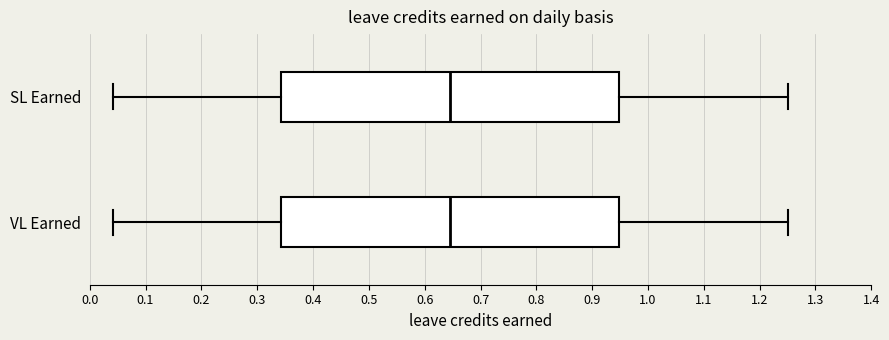

Reading bottom to top, transcribe this box plot: for each box, give where its median line is, the range the box spans, and where its two whiskers end, as read against the x-axis. The values are not printed on the chart, so give them approximately, as read against the axis.

VL Earned: median 0.65, box 0.34 to 0.95, whiskers 0.04 to 1.25
SL Earned: median 0.65, box 0.34 to 0.95, whiskers 0.04 to 1.25